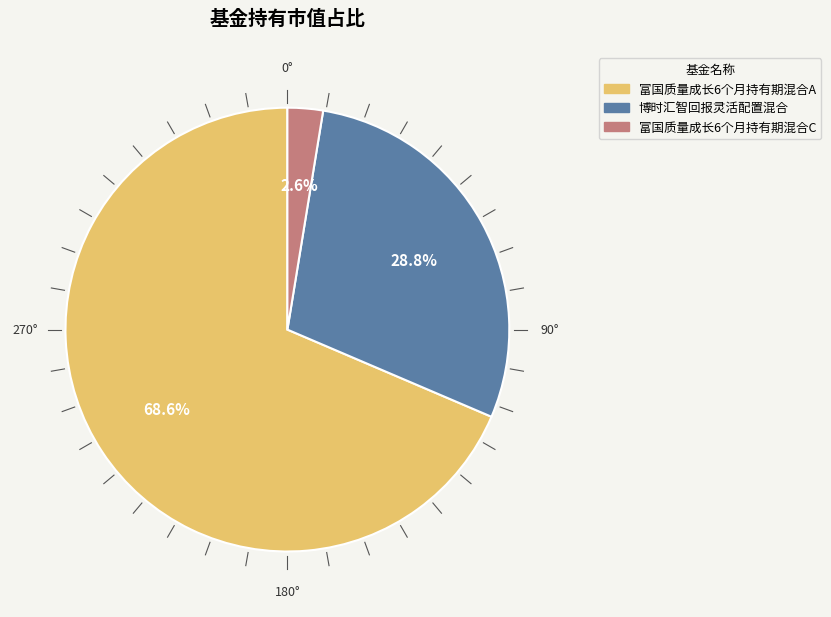

To the nearest percent, what is the average slice percentage?

33%